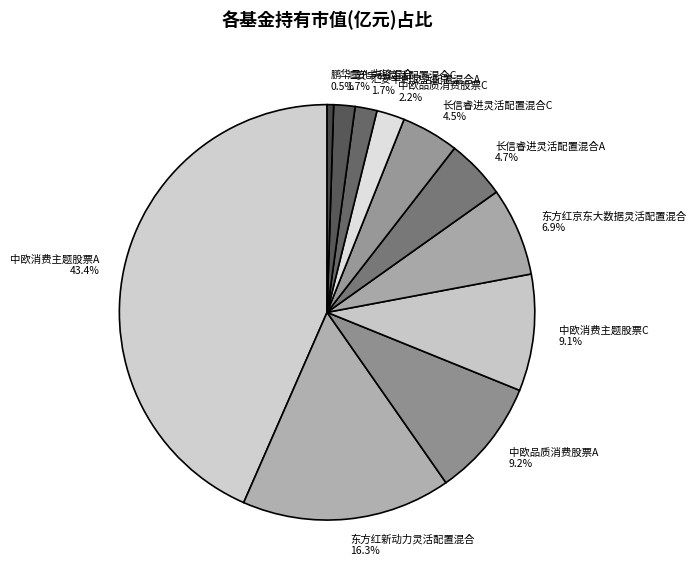

Count the number of slices in the pie.

11